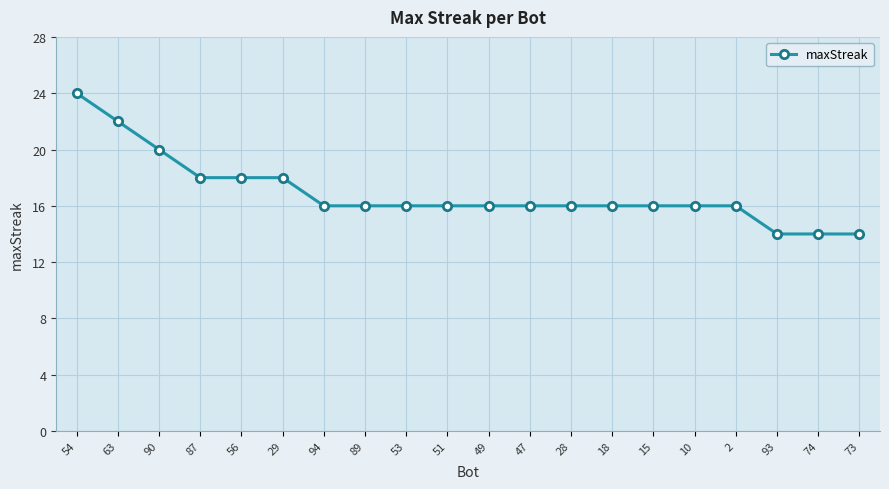

What is the sum of the values at 10 and 63?

38